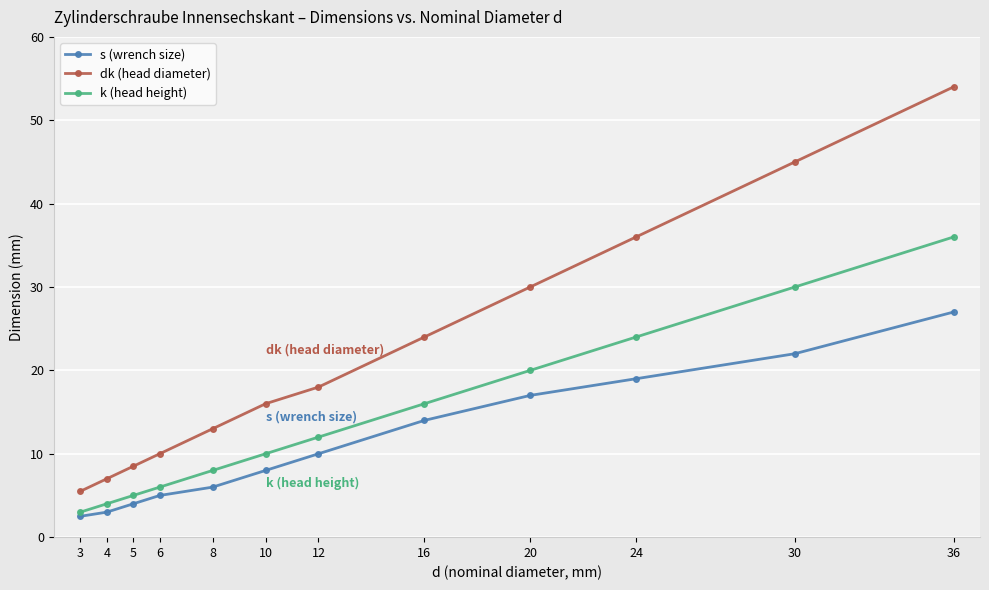

Rank the series by their average value, from lowest to highest.

s (wrench size), k (head height), dk (head diameter)